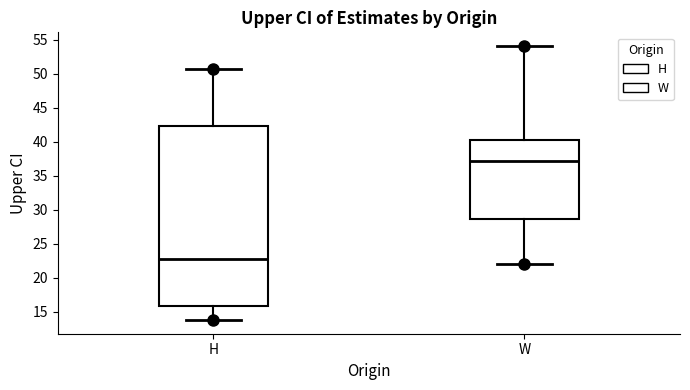

Reading left to right, transcribe this box plot: for each box, give where its median line is, the range the box spans, and where its two whiskers end, as read against the y-axis. The values are not printed on the chart, so give them approximately, as read against the axis.

H: median 23.0, box 16.0 to 42.5, whiskers 14.0 to 50.5
W: median 37.0, box 28.5 to 40.5, whiskers 22.0 to 54.0